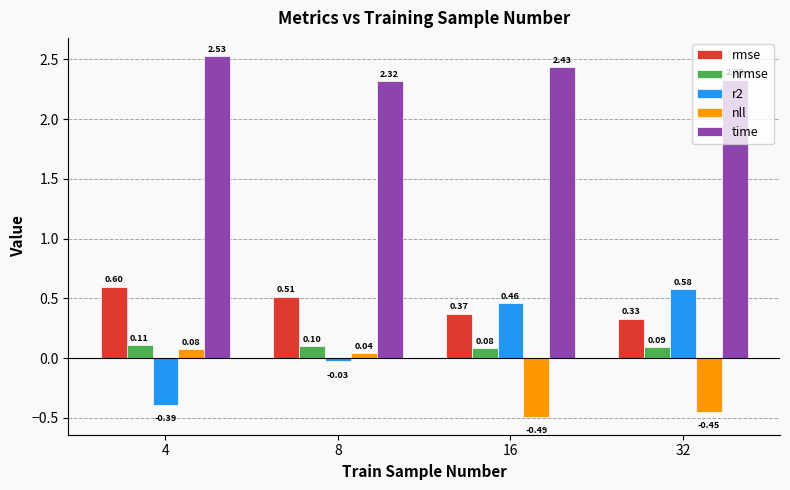

Count the nrmse values in the range 0 to 1.

4